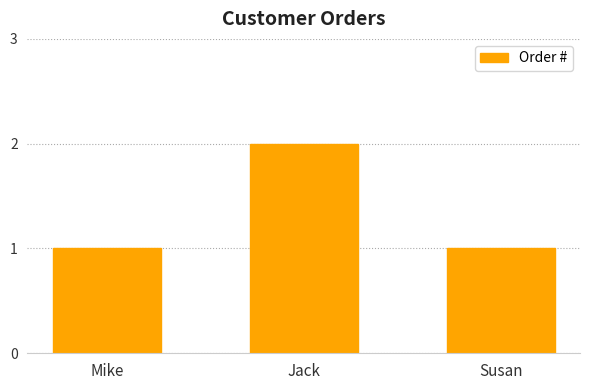

Is it true that the value at Jack is 3?

False